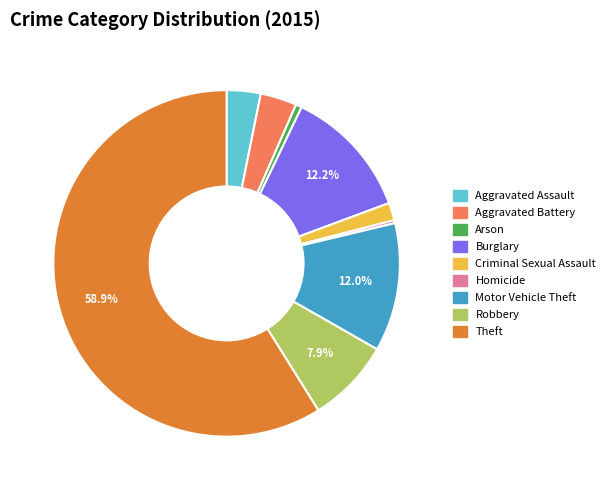

What portion of the pie excludes Burglary?

87.8%